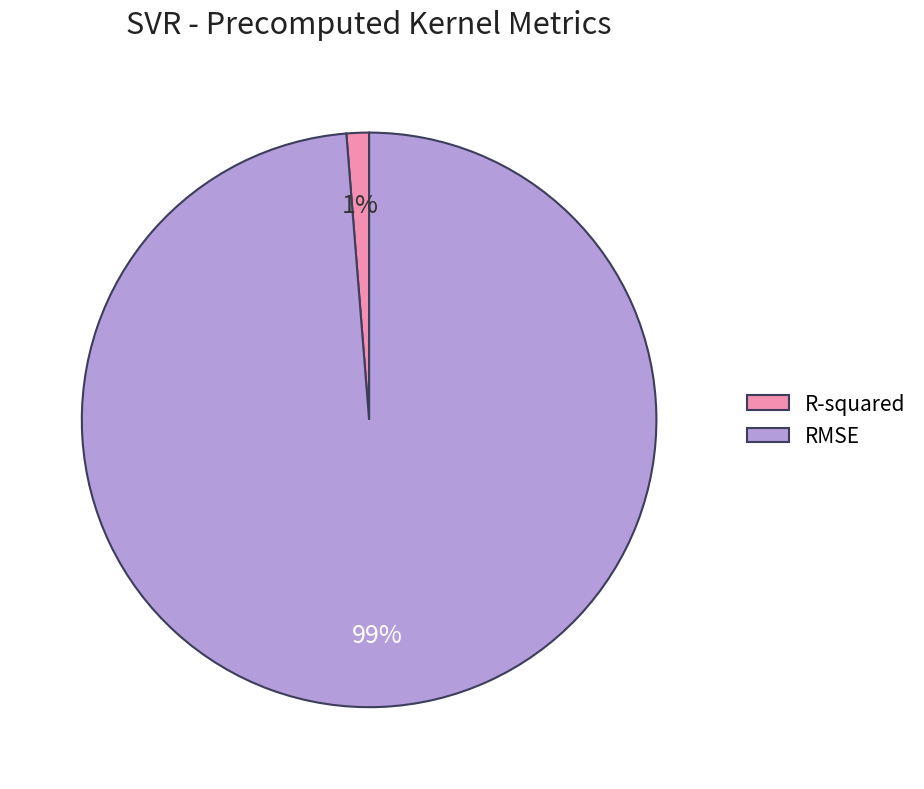

What percentage is the RMSE slice, to the nearest percent?

99%